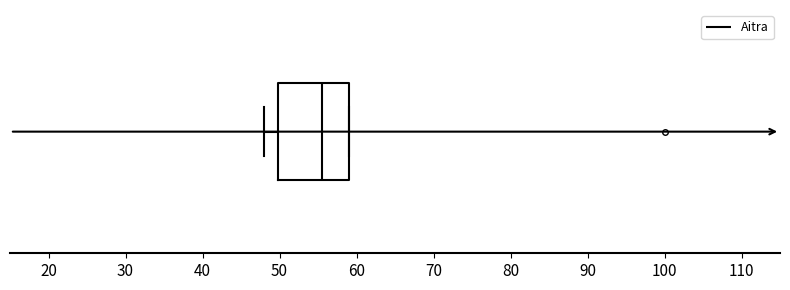

Where does the left whisker of the box end on the x-axis? The values are not printed on the chart, so give them approximately, as read against the axis.

48